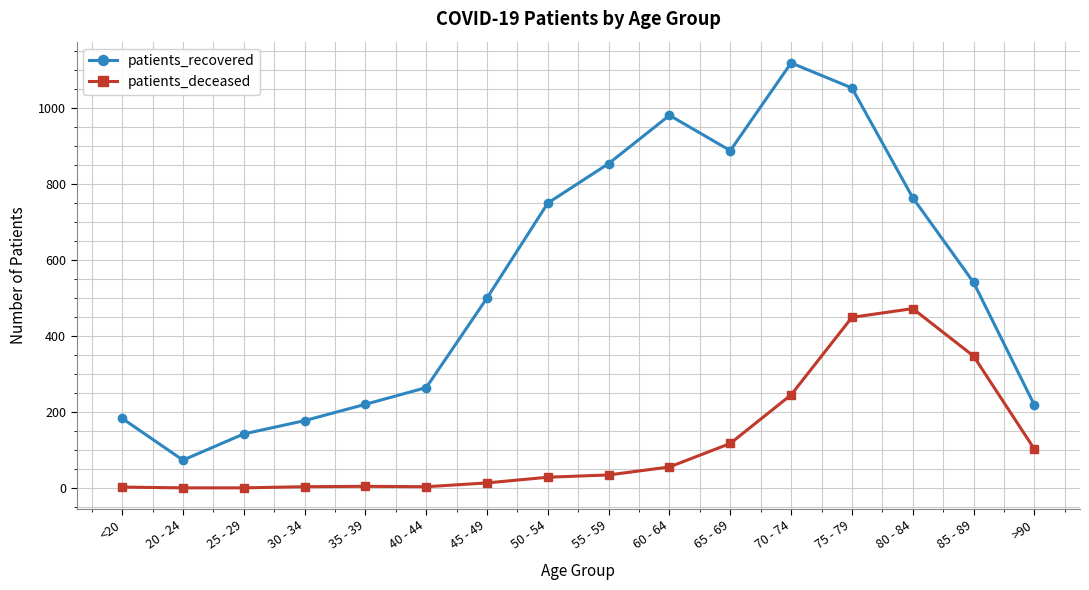

Count the number of data series in this chart.

2